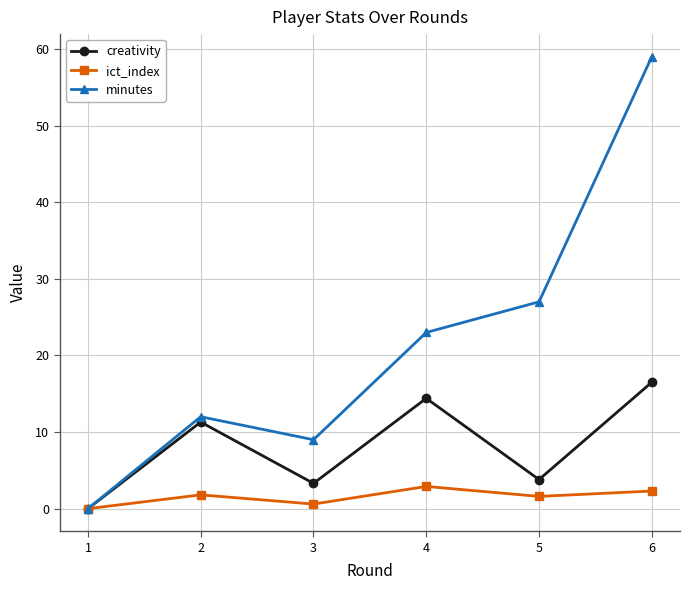

Which series changed the most between 2 and 5?

minutes